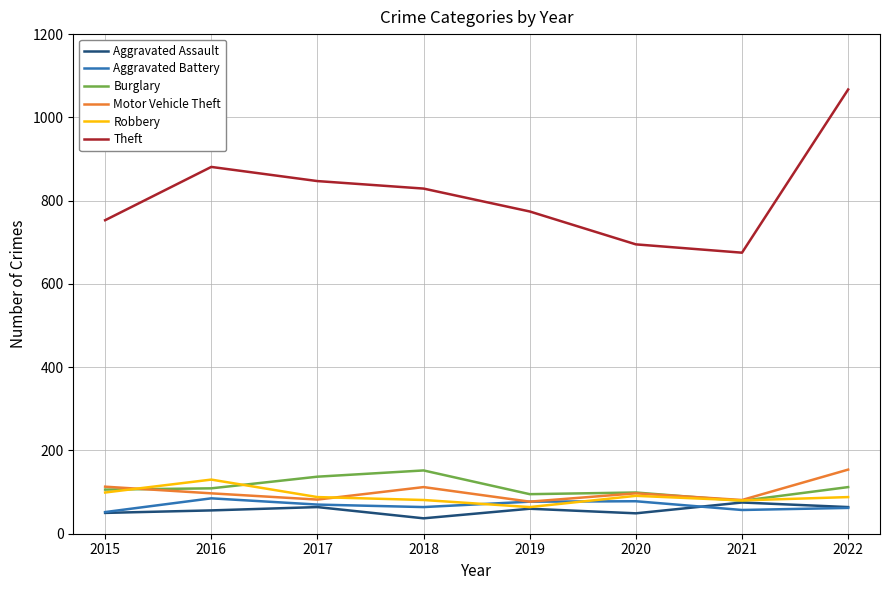

Which series changed the most between 2017 and 2020?

Theft